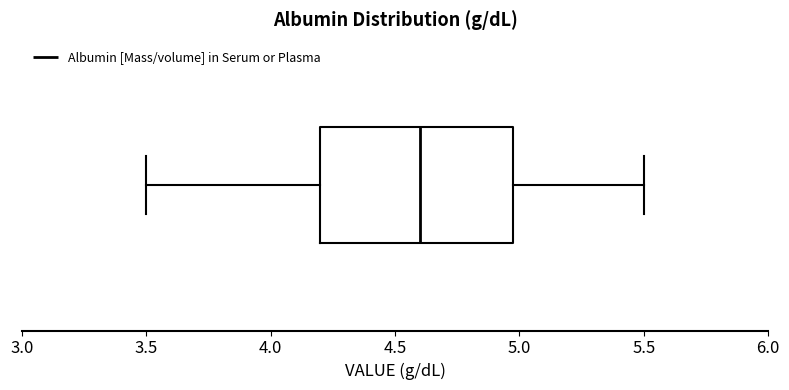

Transcribe this box plot: give where the median line is, the range the box spans, and where the two whiskers end, as read against the x-axis. The values are not printed on the chart, so give them approximately, as read against the axis.

median 4.6, box 4.2 to 5.0, whiskers 3.5 to 5.5